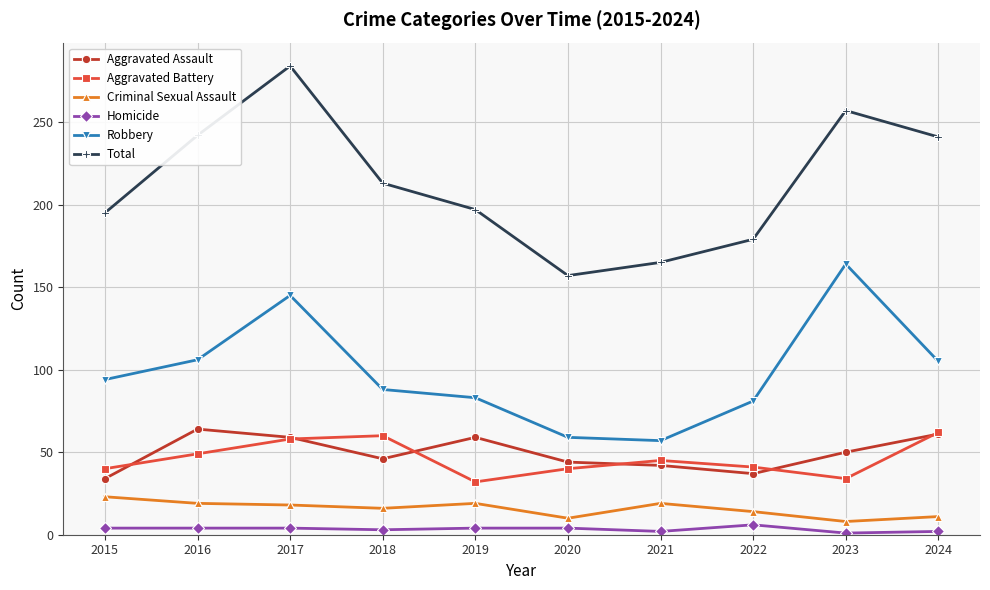

What are all the series names shown in the legend?

Aggravated Assault, Aggravated Battery, Criminal Sexual Assault, Homicide, Robbery, Total